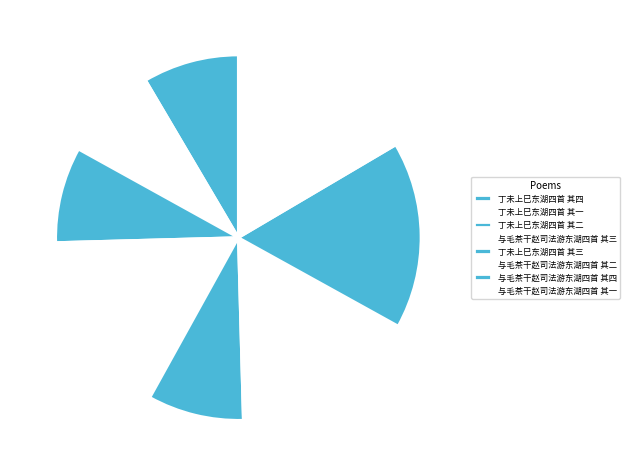

Which category has the smallest portion of the pie?

丁未上巳东湖四首 其一